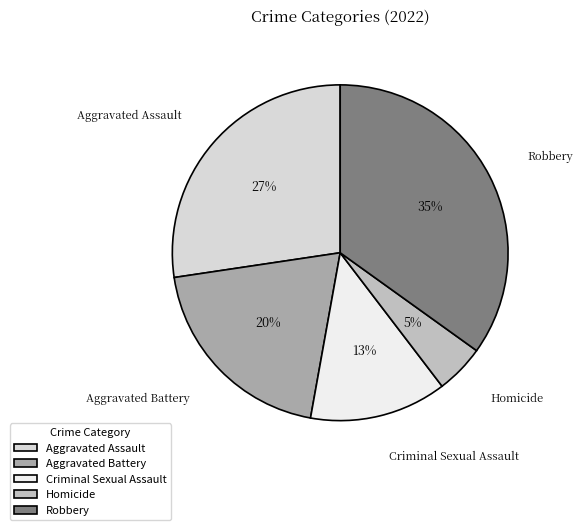

Is the sum of Aggravated Battery and Criminal Sexual Assault greater than half?

No